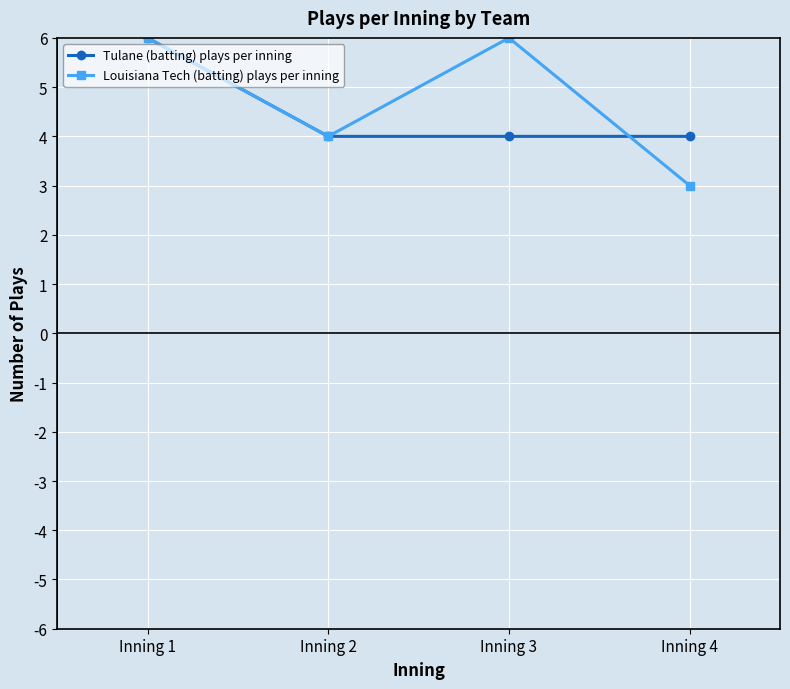

How many series are shown in this chart?

2